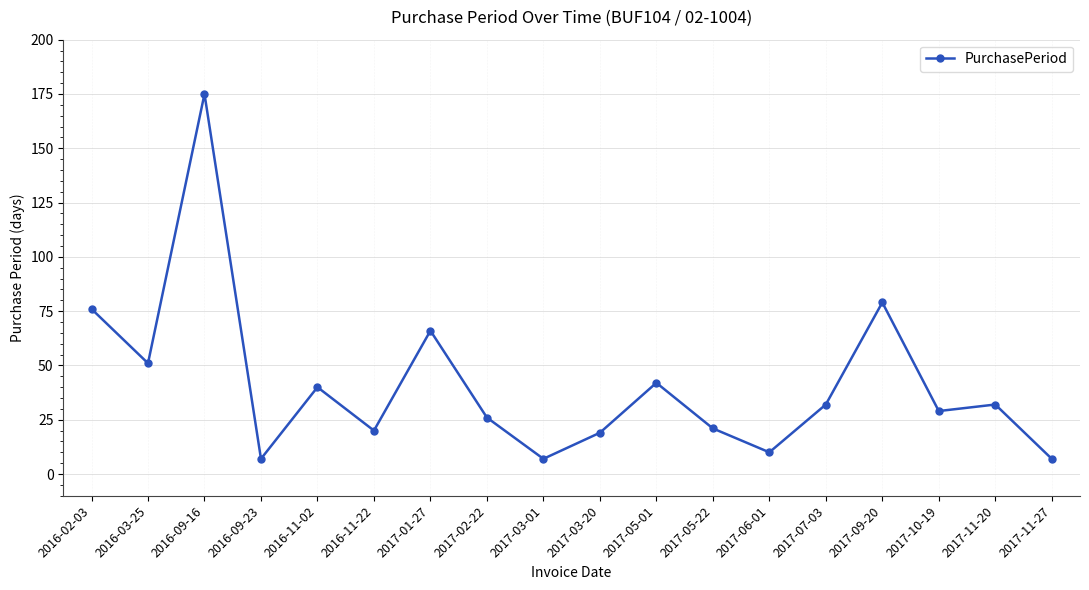

What is the difference between the second highest and second lowest values?

72